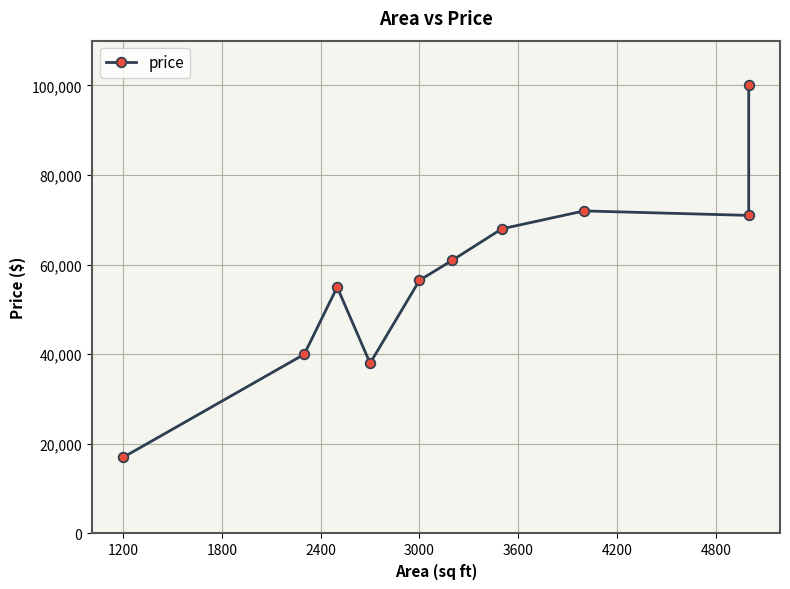

What is the average value?

57850